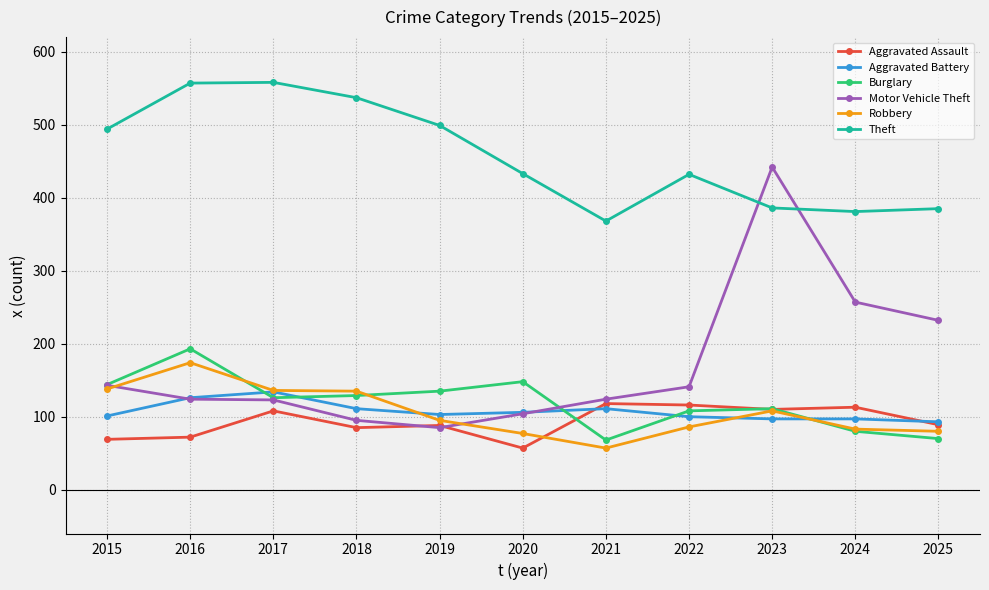

What is the sum of the Motor Vehicle Theft values at 2019 and 2015?

228